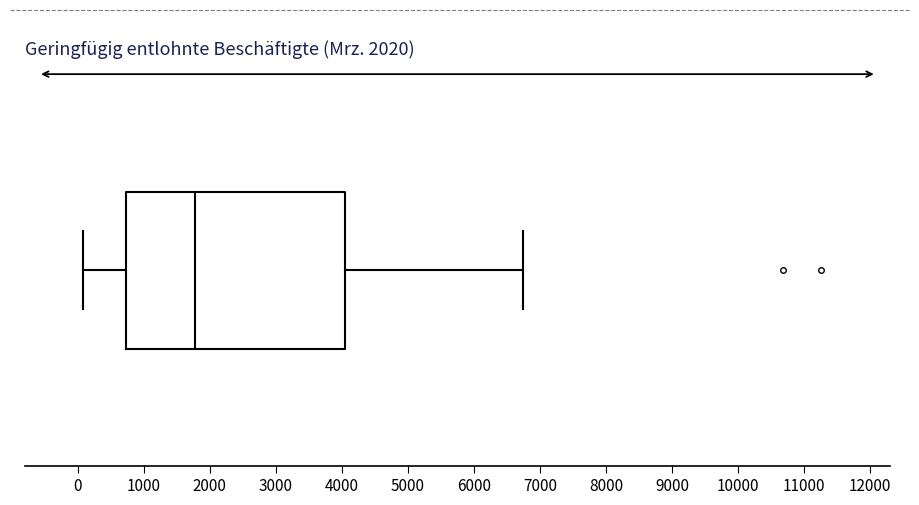

Read this box plot against the x-axis: the position of the median line, the range covered by the box, and the ends of both whiskers. The values are not printed on the chart, so give them approximately, as read against the axis.

median 1800, box 700 to 4000, whiskers 100 to 6700